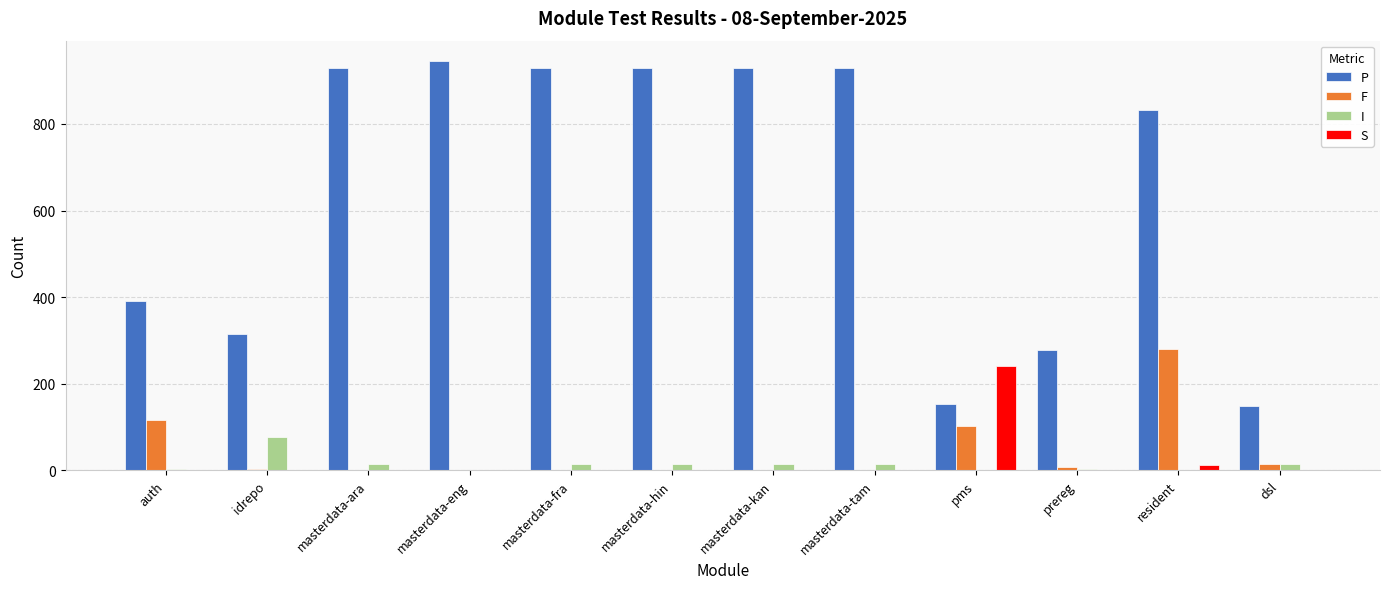

The value of F at pms is 103. True or false?

True